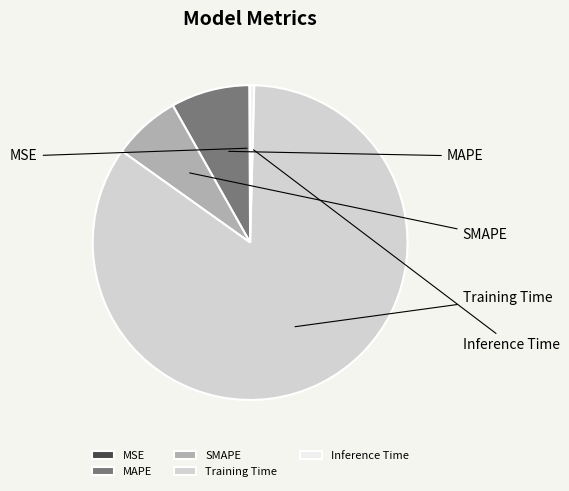

What is the largest slice in the pie chart?

Training Time